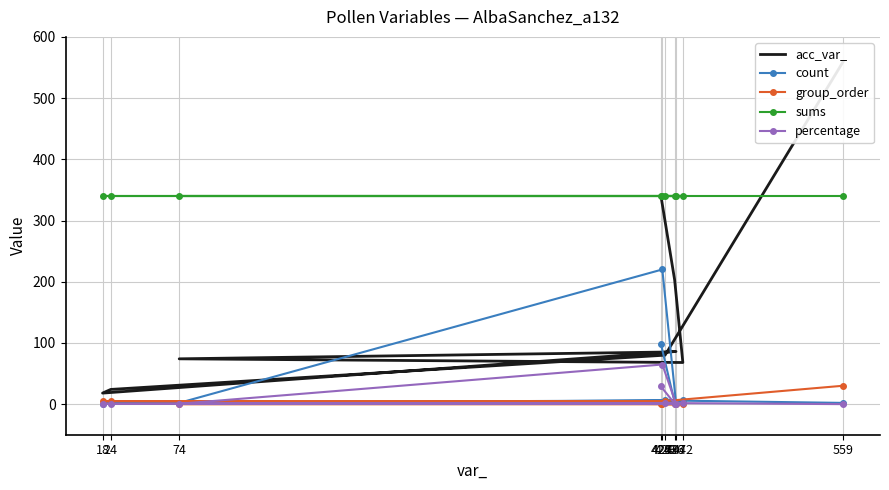

True or false: group_order and acc_var_ cross at least once.

False